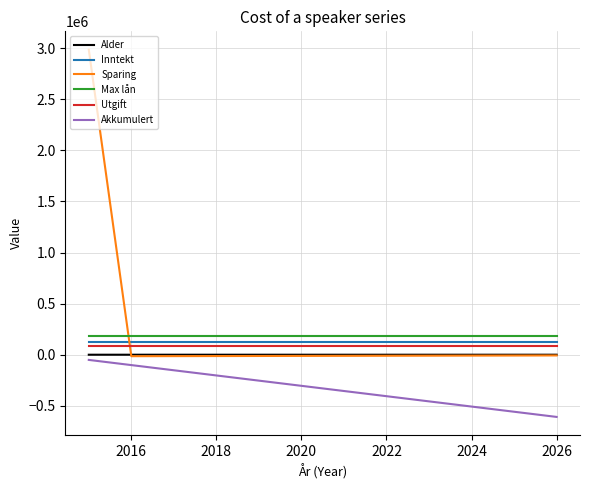

True or false: Alder and Max lån cross at least once.

False